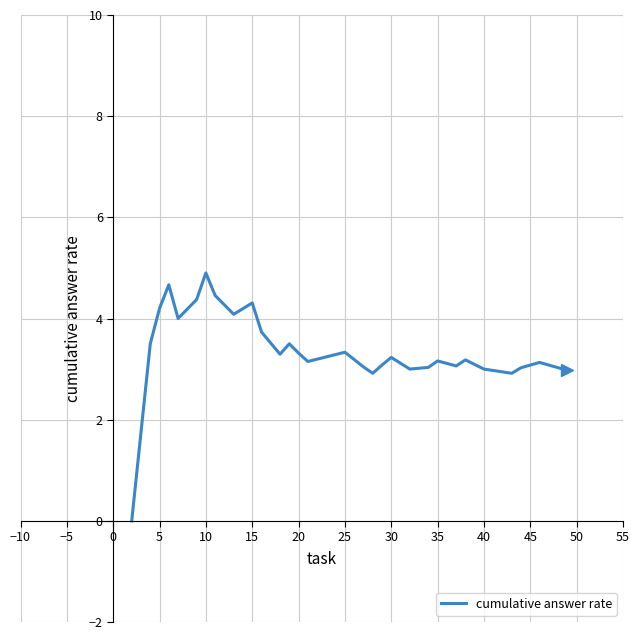

How many lines are shown in the chart?

1